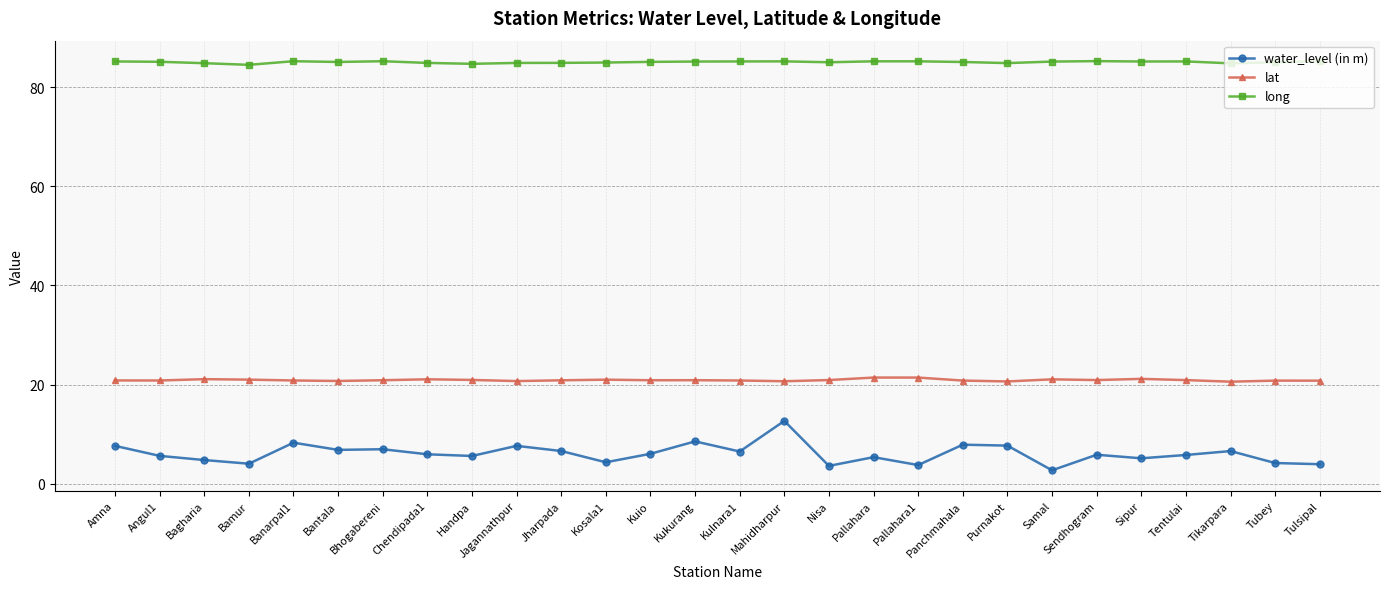

True or false: water_level (in m) and lat intersect in this chart.

False